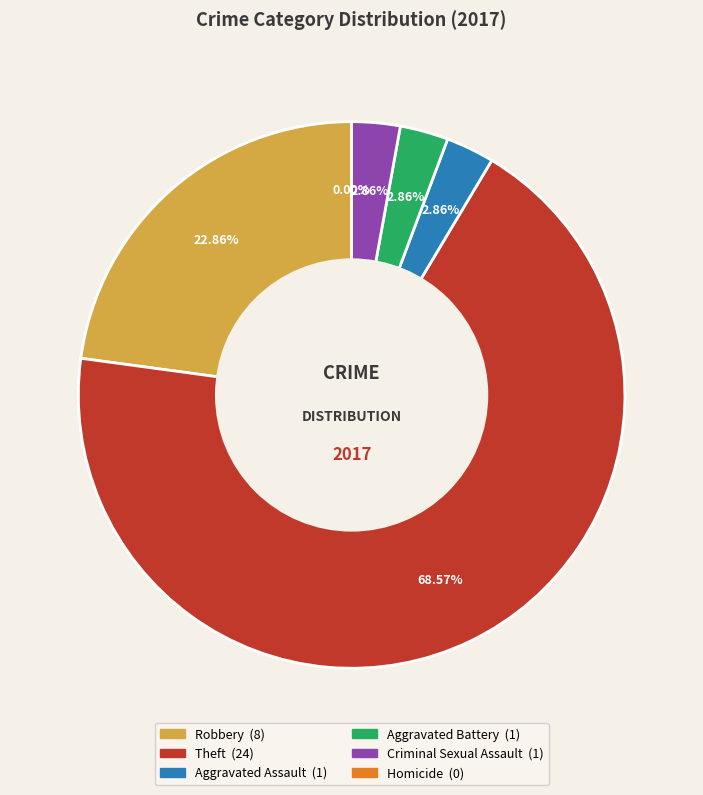

How many segments does this pie chart have?

6